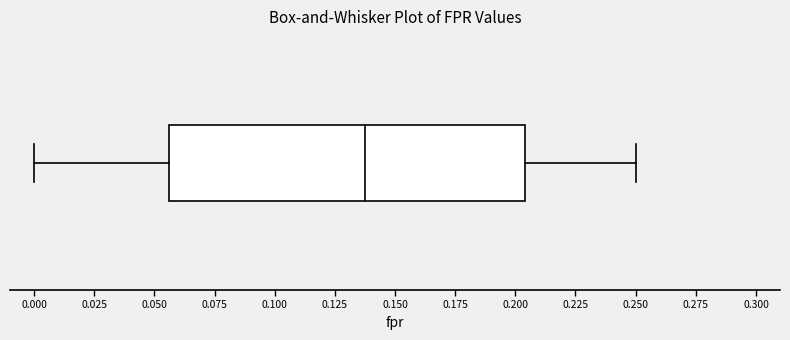

Read this box plot against the x-axis: the position of the median line, the range covered by the box, and the ends of both whiskers. The values are not printed on the chart, so give them approximately, as read against the axis.

median 0.140, box 0.055 to 0.205, whiskers 0.000 to 0.250